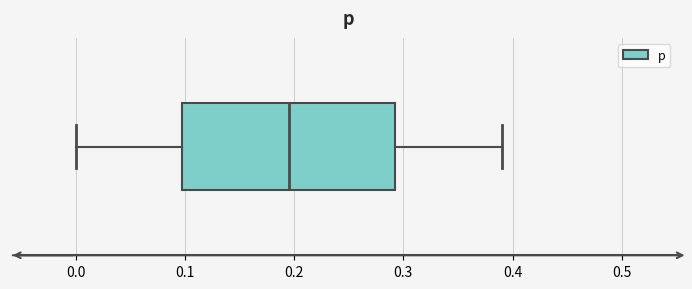

Read this box plot against the x-axis: the position of the median line, the range covered by the box, and the ends of both whiskers. The values are not printed on the chart, so give them approximately, as read against the axis.

median 0.20, box 0.10 to 0.29, whiskers 0.00 to 0.39